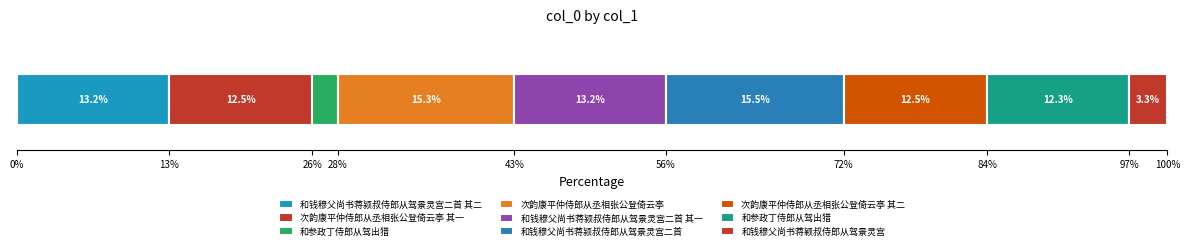

How many bars are there in total?

9